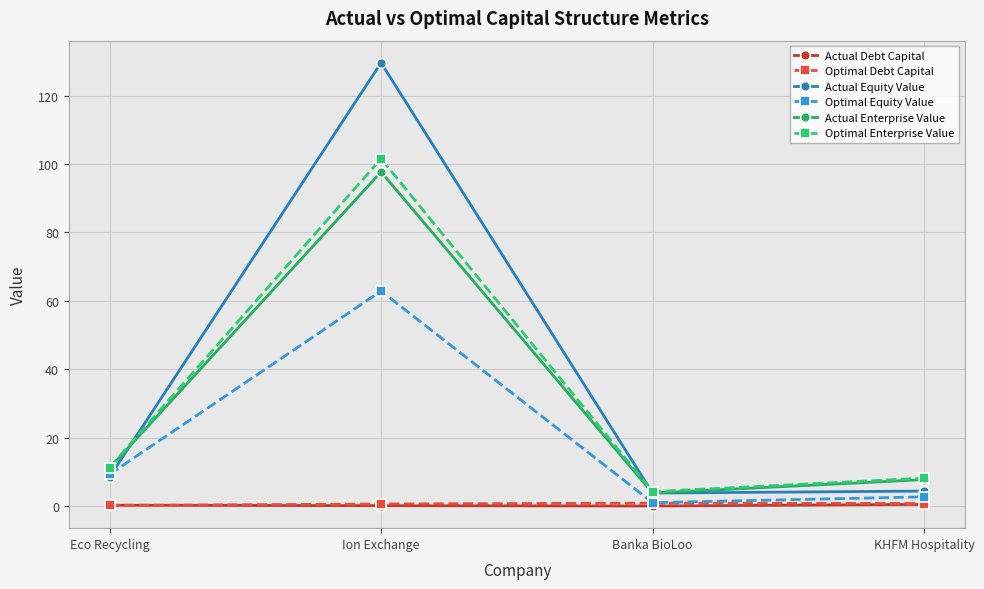

How many data points does each series have?

4